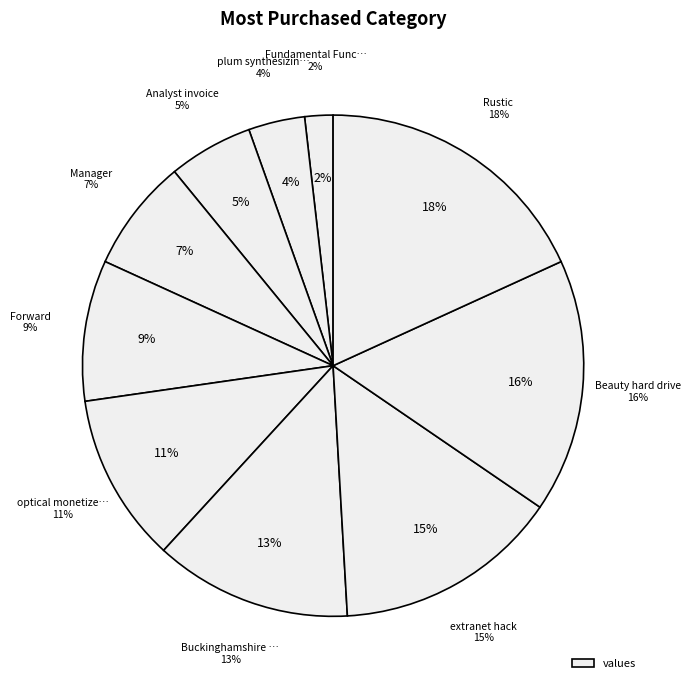

Is Buckinghamshire invoice matrix the majority of the pie?

No